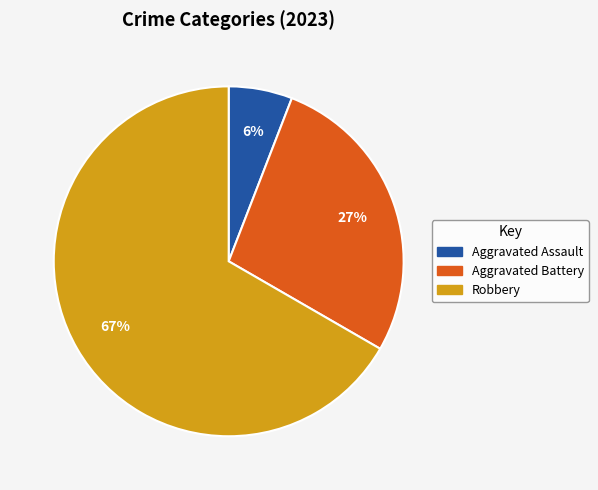

To the nearest percent, what is the difference between the largest and smallest slice percentages?

61%